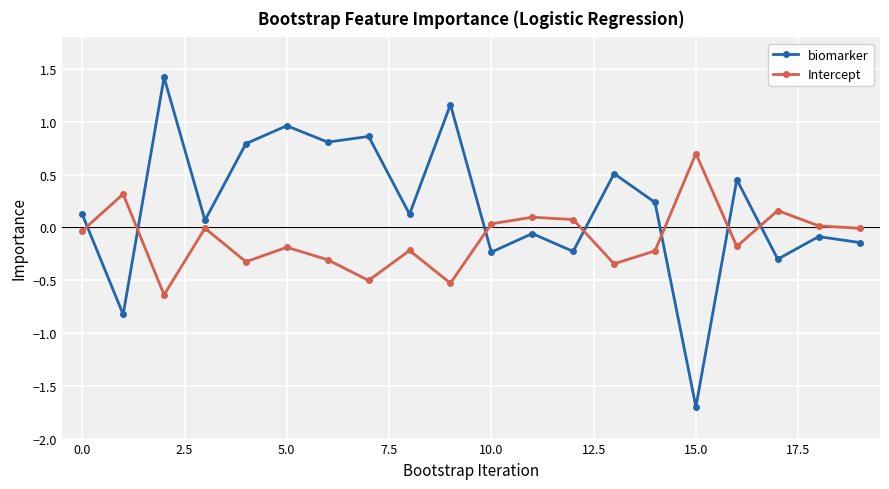

How many values in biomarker are above zero?

12